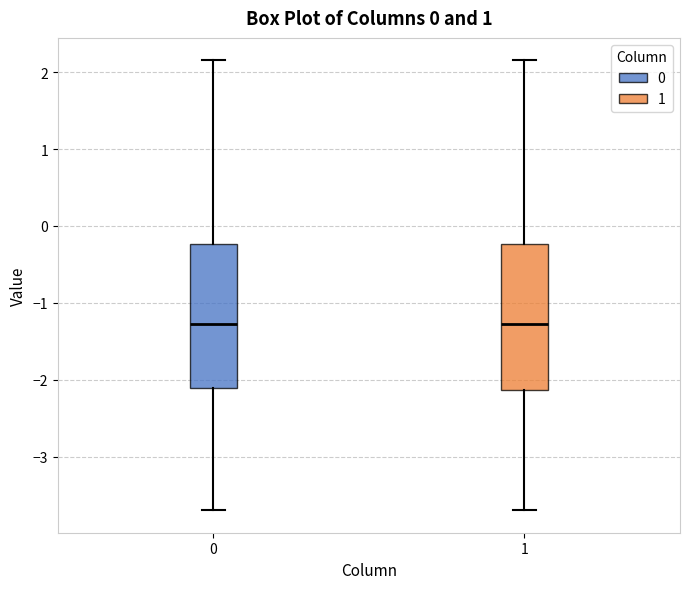

Reading left to right, transcribe this box plot: for each box, give where its median line is, the range the box spans, and where its two whiskers end, as read against the y-axis. The values are not printed on the chart, so give them approximately, as read against the axis.

0: median -1.3, box -2.1 to -0.2, whiskers -3.7 to 2.2
1: median -1.3, box -2.1 to -0.2, whiskers -3.7 to 2.2